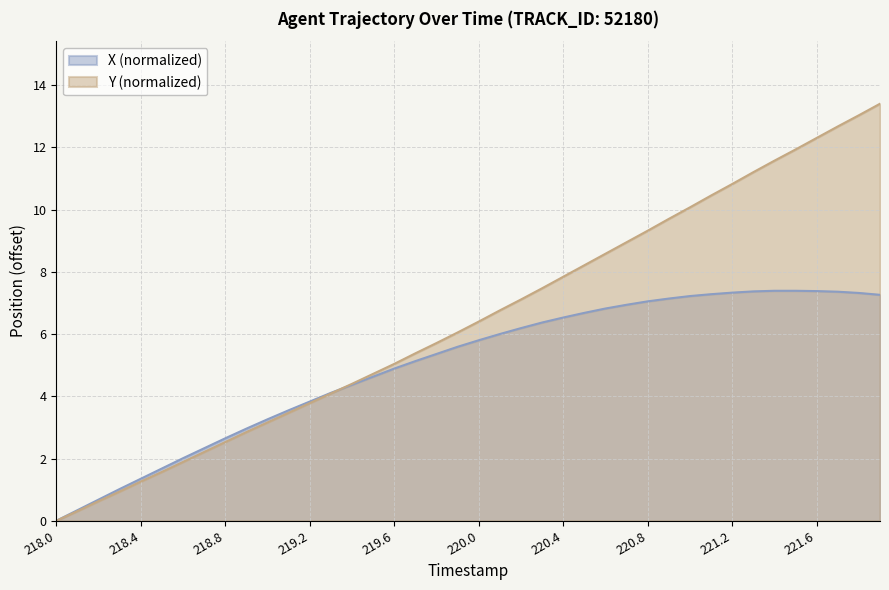

Where do Y and X first cross each other?

219.3 and 219.4